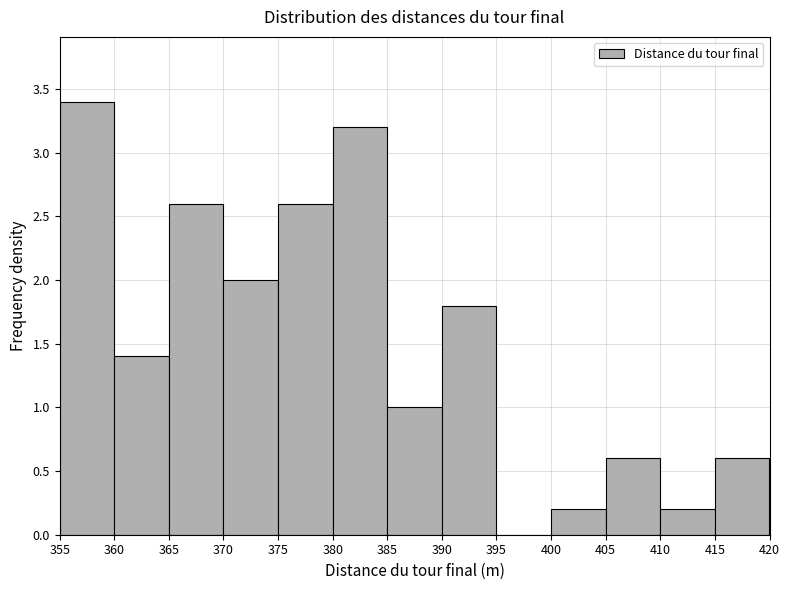

Reading left to right, list every bar in this chart as the range it spans on the x-axis followed by its height. The values are not printed on the chart, so give them approximately, as read against the axis.

355 to 360: 3.4
360 to 365: 1.4
365 to 370: 2.6
370 to 375: 2.0
375 to 380: 2.6
380 to 385: 3.2
385 to 390: 1.0
390 to 395: 1.8
395 to 400: 0
400 to 405: 0.2
405 to 410: 0.6
410 to 415: 0.2
415 to 420: 0.6